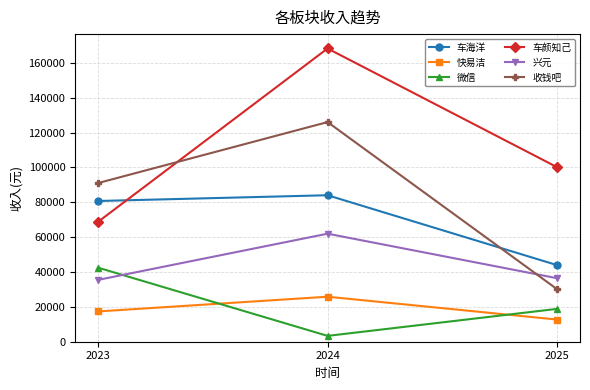

Reading right to left, extract all data points from this chart.

车海洋: 43964.2	84064.4	80754.9
快易洁: 12708.9	25829.6	17379.5
微信: 18846.0	3353.0	42490.2
车颜知己: 100167.8	168284.5	68818.0
兴元: 36451.7	61996.3	35487.9
收钱吧: 30170.7	126047.1	91060.2